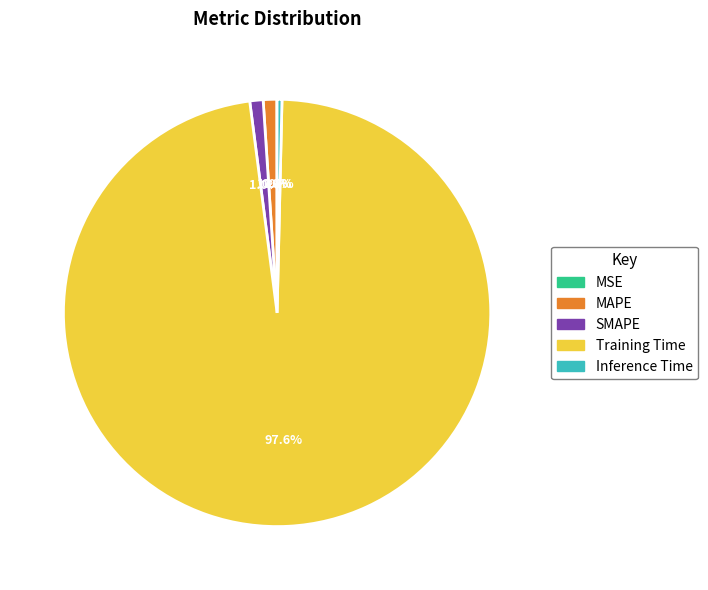

Is there a majority slice in this chart?

Yes